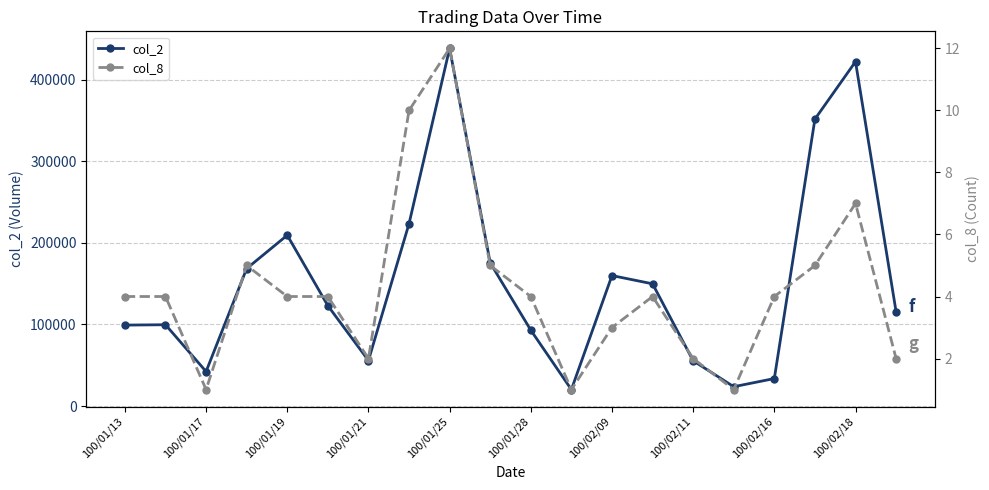

What is the value of the col_8 point at the 12th from the left?

1